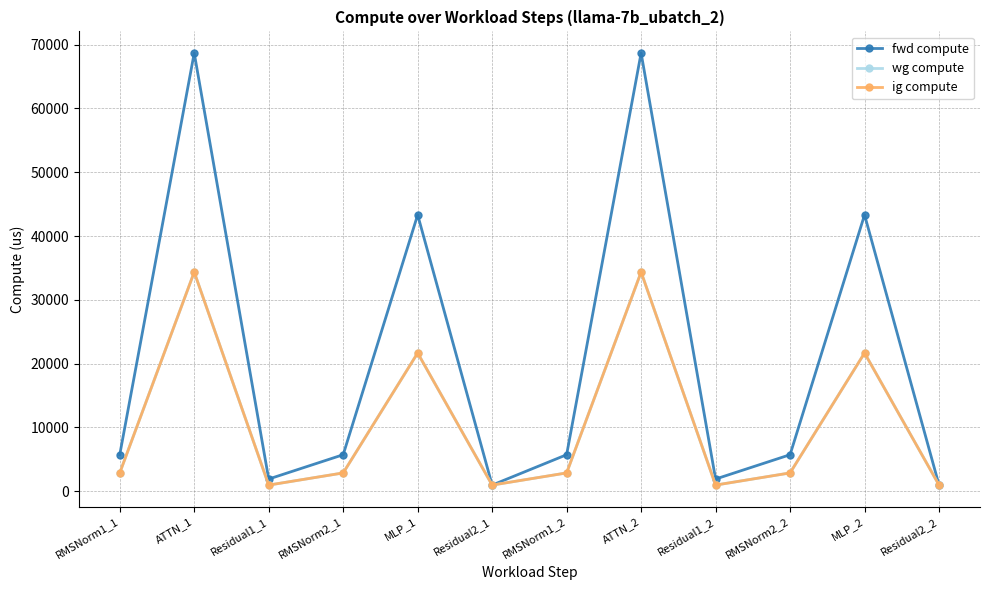

Is this an area chart (filled region under the line)?

No